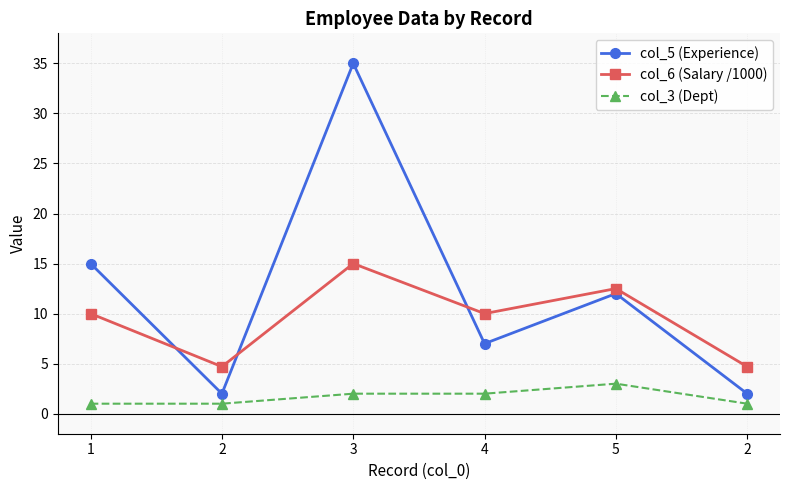

At which label does col_3 (Dept) first exceed 2?

5